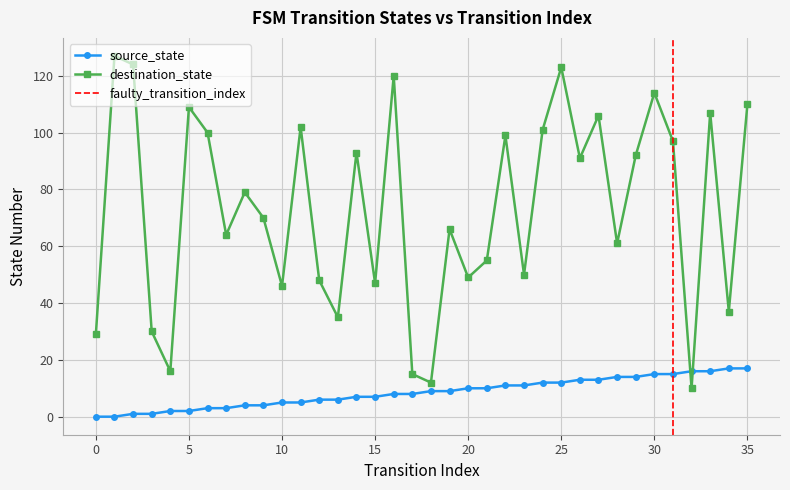

What is the difference between the highest and lowest values at 15?

40